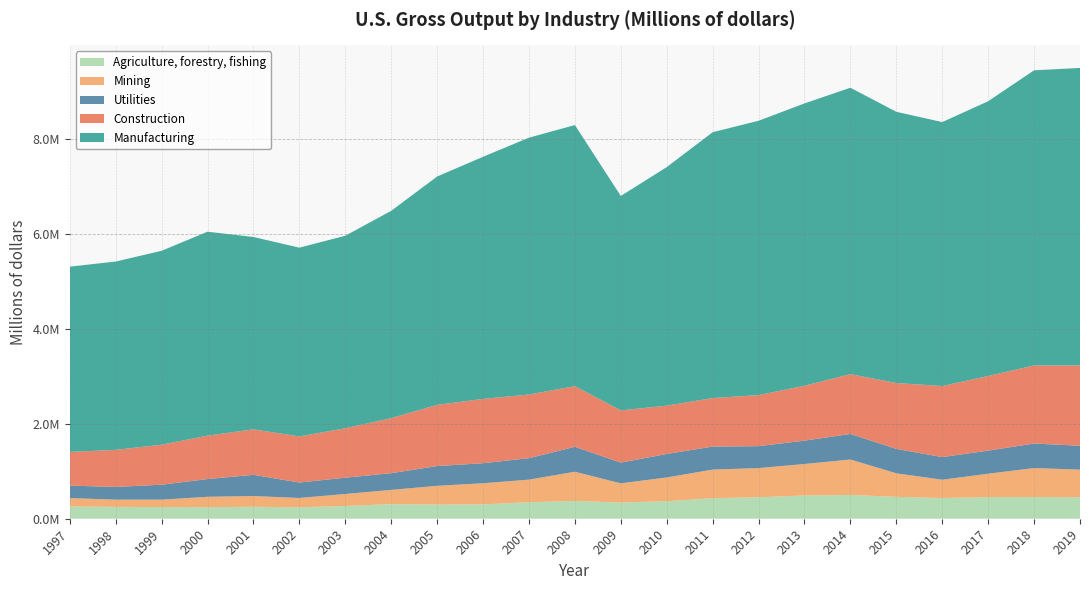

Reading left to right, extract all data points from this chart.

Agriculture, forestry, fishing: 1997=257882	1998=249763	1999=245311	2000=243596	2001=251356	2002=241404	2003=268265	2004=307197	2005=298504	2006=302212	2007=347041	2008=374739	2009=340445	2010=368845	2011=432485	2012=452635	2013=488450	2014=500917	2015=459928	2016=436089	2017=454172	2018=455660	2019=452427
Mining: 1997=176871	1998=151537	1999=155814	2000=218050	2001=226107	2002=195472	2003=252388	2004=299469	2005=393954	2006=444218	2007=475551	2008=613984	2009=404018	2010=499297	2011=601186	2012=613049	2013=662888	2014=745419	2015=495972	2016=384264	2017=493146	2018=610566	2019=579935
Utilities: 1997=261979	1998=268067	1999=314786	2000=373248	2001=446479	2002=325154	2003=343152	2004=351750	2005=416184	2006=421955	2007=451593	2008=524896	2009=436451	2010=494486	2011=484889	2012=461485	2013=491663	2014=537642	2015=513760	2016=476843	2017=485757	2018=516322	2019=503226
Construction: 1997=709092	1998=779602	1999=841640	2000=913886	2001=956910	2002=969697	2003=1039480	2004=1158060	2005=1287144	2006=1353620	2007=1339134	2008=1275777	2009=1098960	2010=1016651	2011=1020485	2012=1074580	2013=1155700	2014=1258772	2015=1386108	2016=1494812	2017=1570769	2018=1643111	2019=1689986
Manufacturing: 1997=3897971	1998=3962464	1999=4079847	2000=4290462	2001=4046832	2002=3971611	2003=4050673	2004=4361729	2005=4804582	2006=5093517	2007=5404030	2008=5493739	2009=4511065	2010=5019104	2011=5592871	2012=5771296	2013=5939329	2014=6025468	2015=5706328	2016=5553361	2017=5780421	2018=6209281	2019=6259231